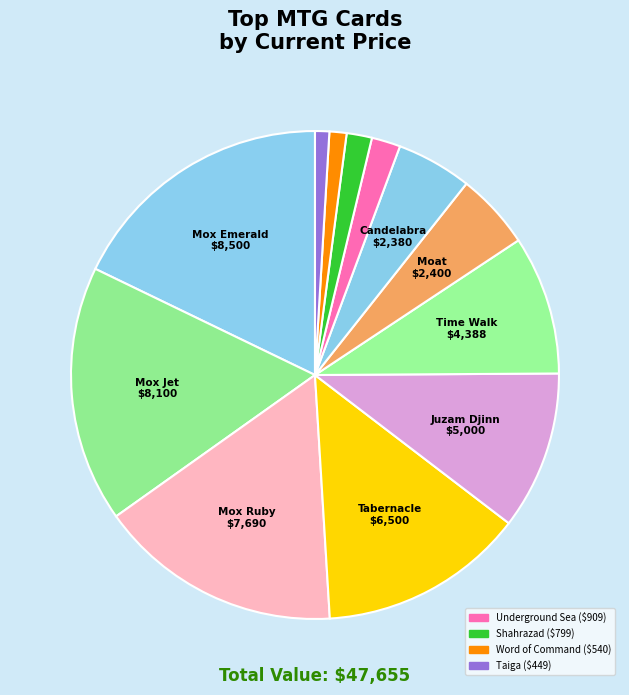

Count the number of slices in the pie.

12